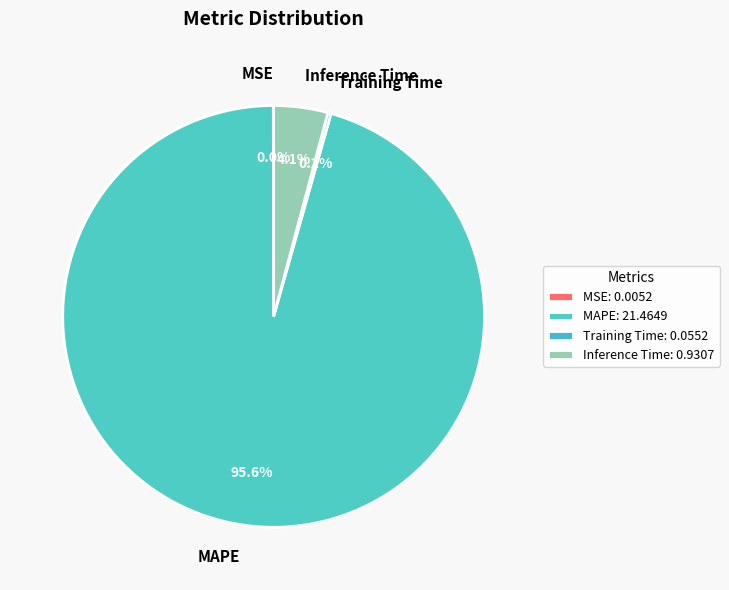

Does any single category account for the majority?

Yes